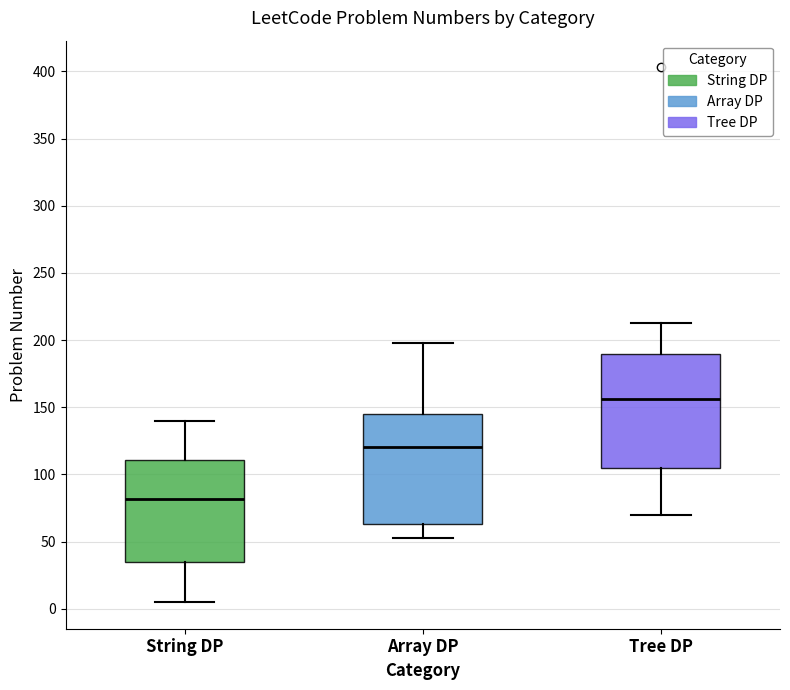

Where does the lower whisker of the box for Array DP end on the y-axis? The values are not printed on the chart, so give them approximately, as read against the axis.

55